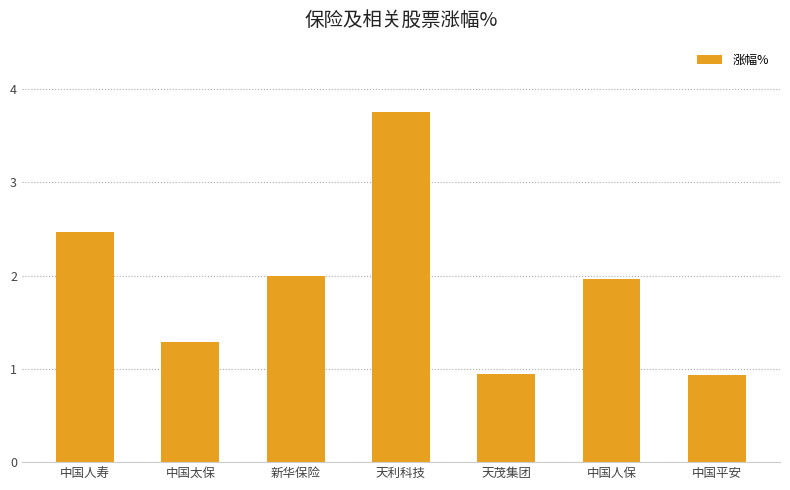

The value at 天利科技 is 6.5. True or false?

False